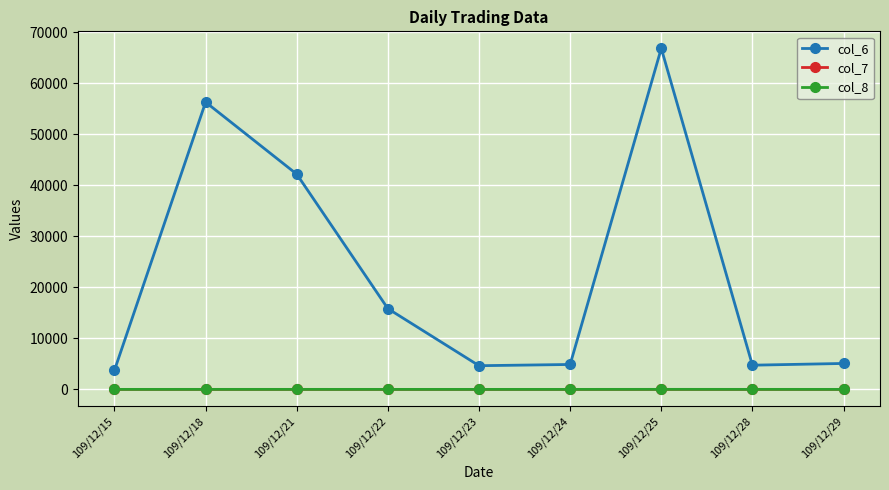

Which series has the widest spread of values?

col_6